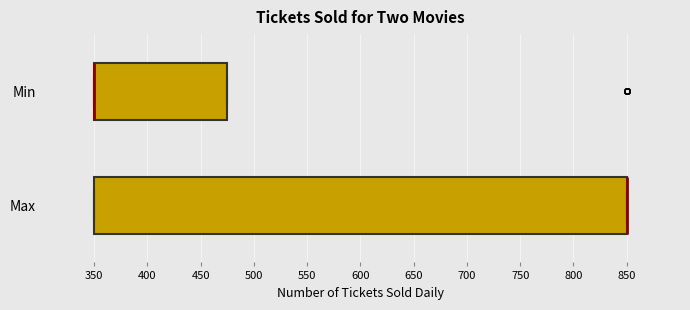

Reading bottom to top, read every box against the x-axis: the position of its median line, the range the box covers, and the ends of its whiskers. The values are not printed on the chart, so give them approximately, as read against the axis.

Max: median 850 (drawn on the box's right edge), box 350 to 850, whiskers 350 to 850
Min: median 350 (drawn on the box's left edge), box 350 to 475, whiskers 350 to 475